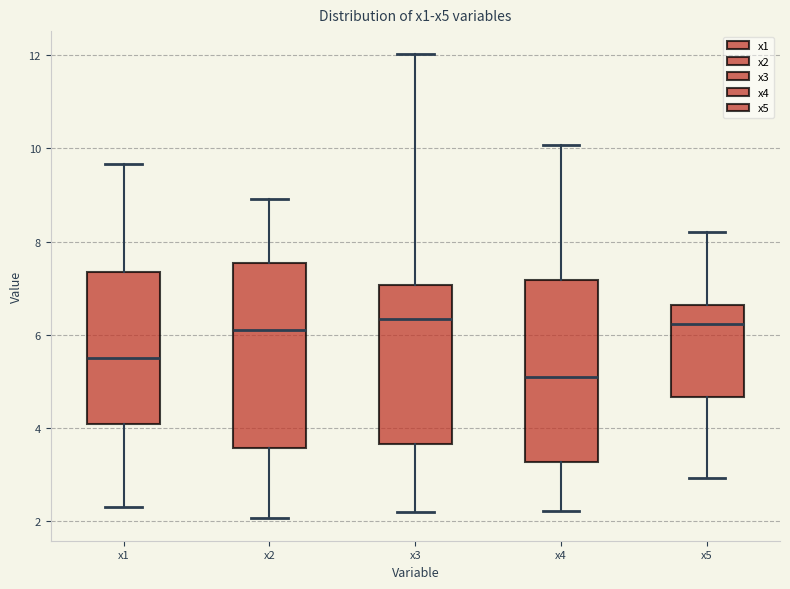

Reading left to right, transcribe this box plot: for each box, give where its median line is, the range the box spans, and where its two whiskers end, as read against the y-axis. The values are not printed on the chart, so give them approximately, as read against the axis.

x1: median 5.4, box 4.0 to 7.4, whiskers 2.2 to 9.6
x2: median 6.0, box 3.6 to 7.6, whiskers 2.0 to 9.0
x3: median 6.4, box 3.6 to 7.0, whiskers 2.2 to 12.0
x4: median 5.0, box 3.2 to 7.2, whiskers 2.2 to 10.0
x5: median 6.2, box 4.6 to 6.6, whiskers 3.0 to 8.2